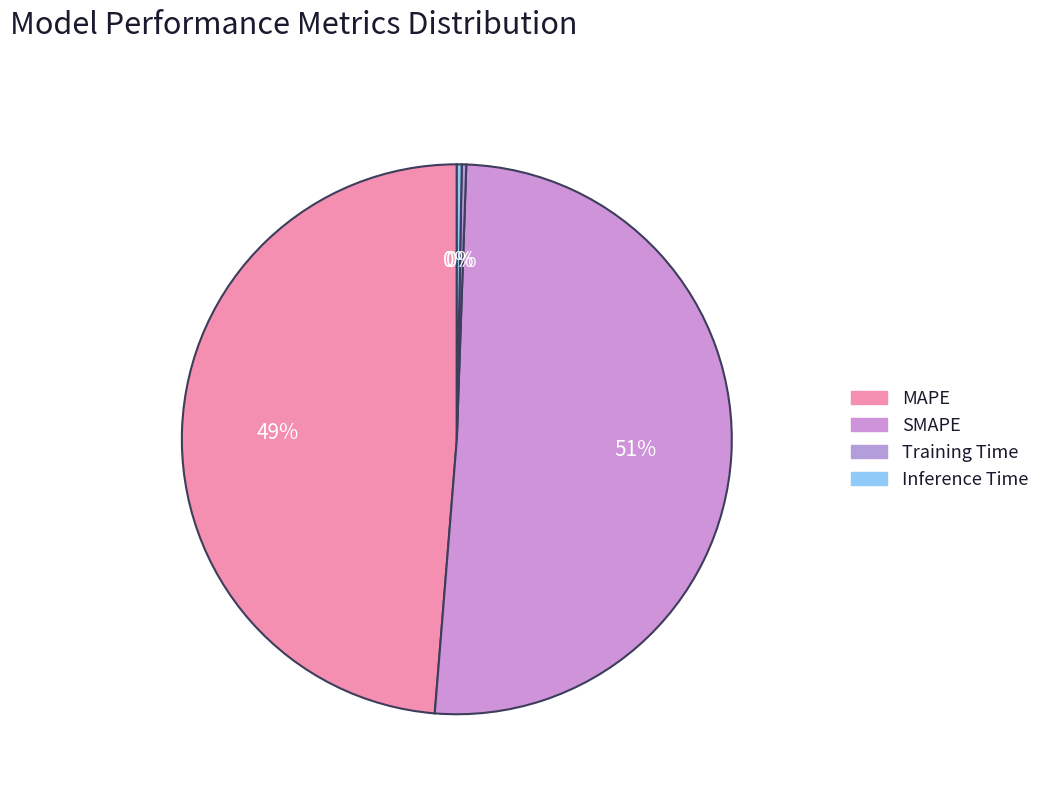

What is the change in value from MAPE to SMAPE?

+0.3